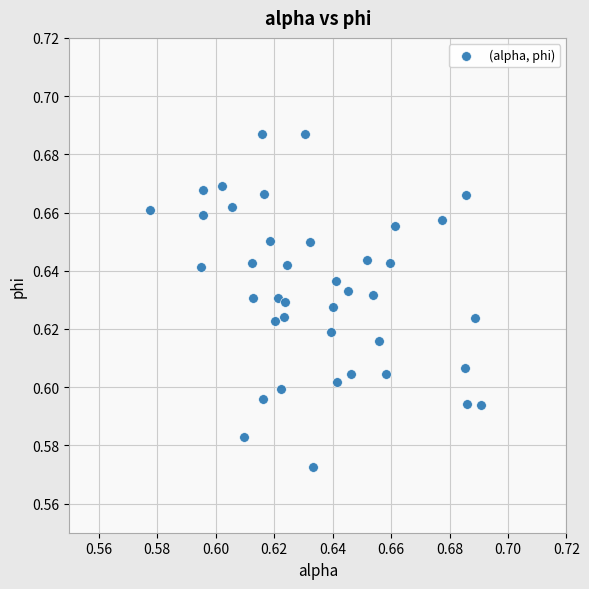

Count the number of points in this scatter plot.

40